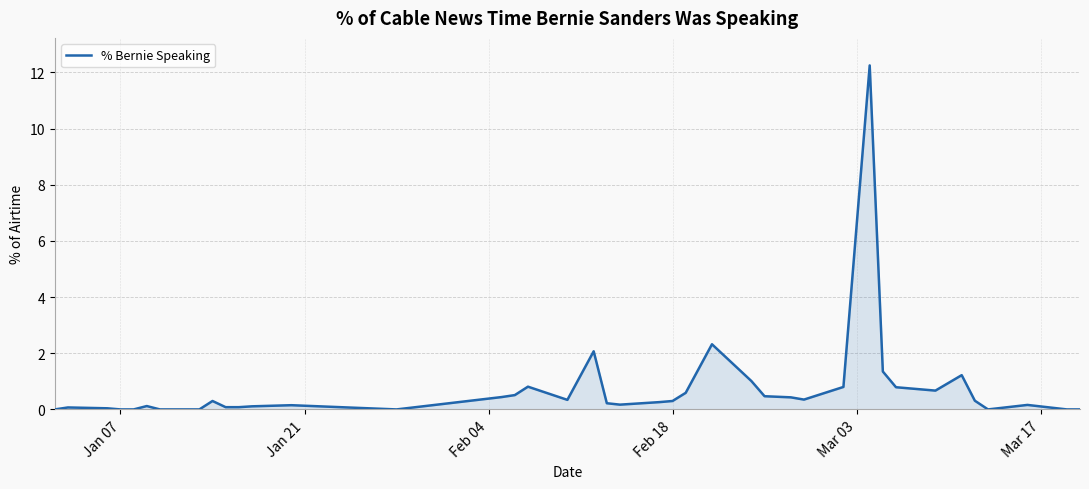

Reading right to left, what are all the values shown in this chart?

0.0	0.0	0.2	0.0	0.3	1.2	0.7	0.8	1.4	12.2	0.8	0.3	0.4	0.5	1.0	2.3	0.6	0.3	0.3	0.2	0.2	2.1	0.3	0.8	0.5	0.4	0.0	0.1	0.1	0.1	0.1	0.3	0.0	0.0	0.1	0.0	0.0	0.0	0.1	0.0